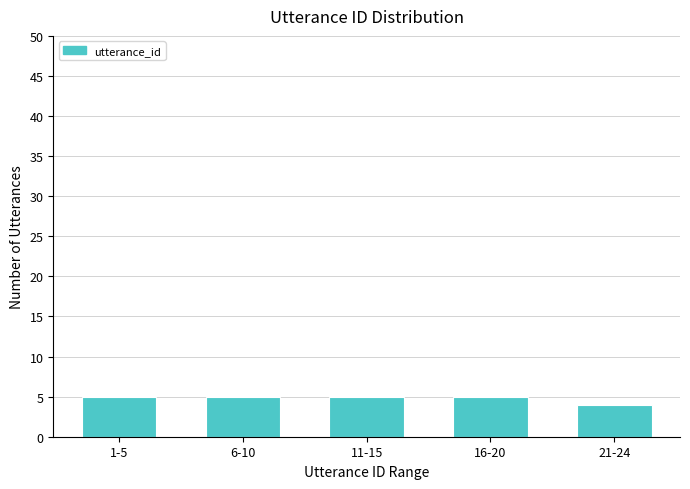

Reading right to left, what are all the values shown in this chart?

21-24=4	16-20=5	11-15=5	6-10=5	1-5=5